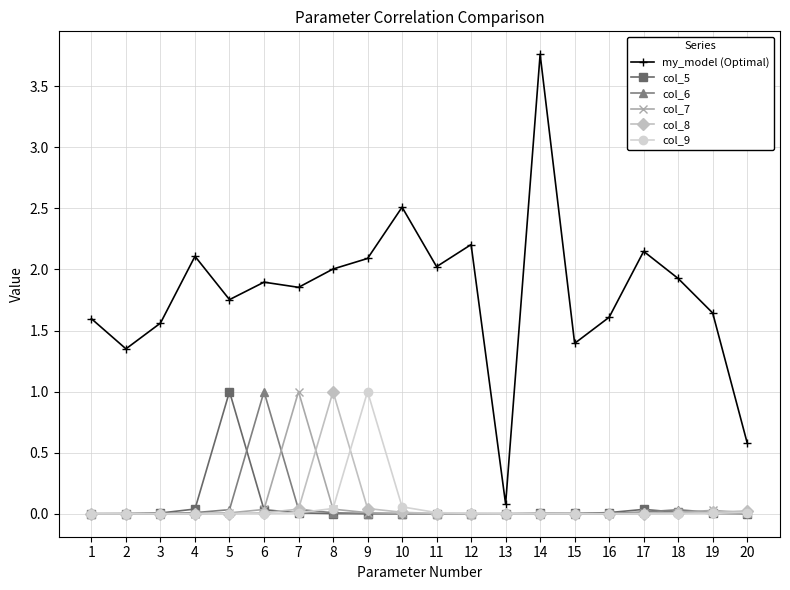

What is the maximum value shown in the chart?

3.8